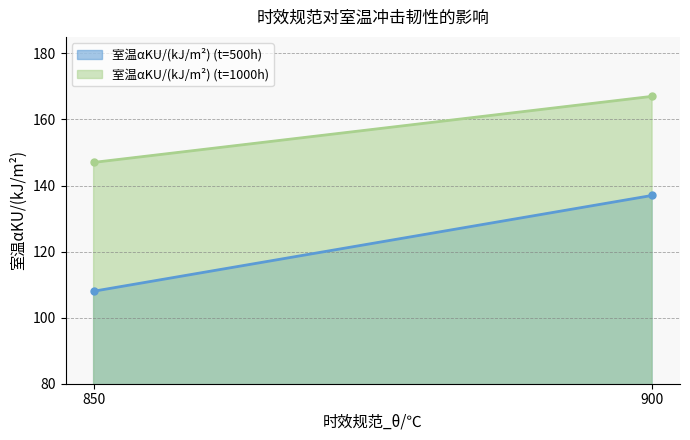

What is the maximum value shown in the chart?

167